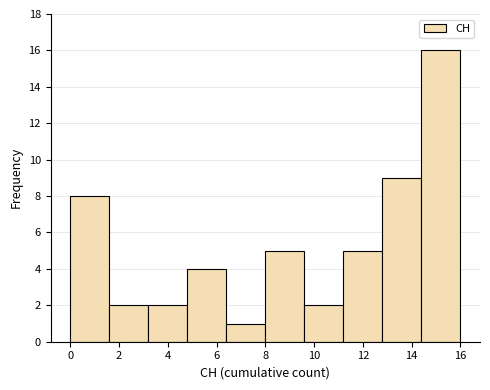

What is the height of the bar covering 4.8 to 6.4 on the x-axis? The values are not printed on the chart, so give them approximately, as read against the axis.

4